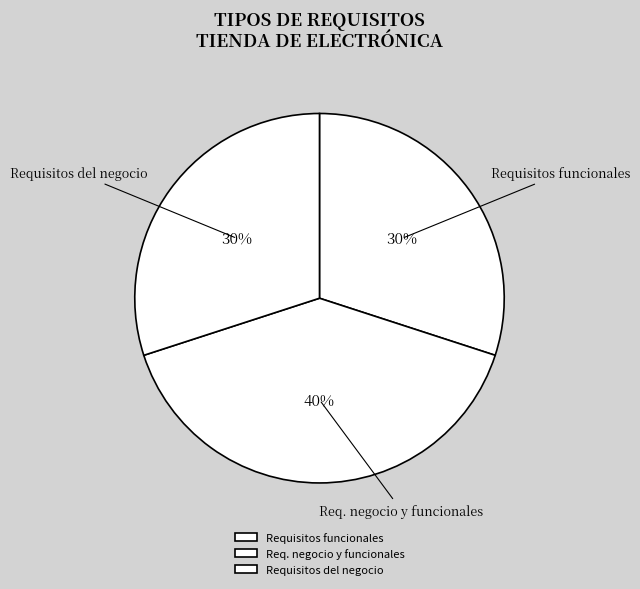

The Req. negocio y funcionales slice represents 46% of the pie. True or false?

False